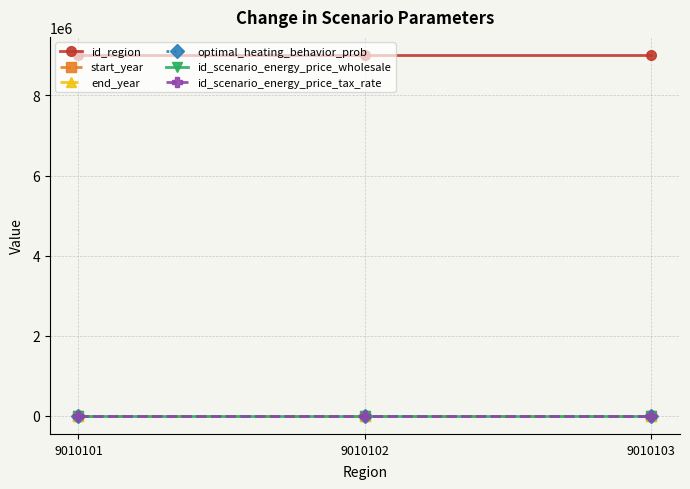

At which label does id_region first exceed 9010102?

9010103